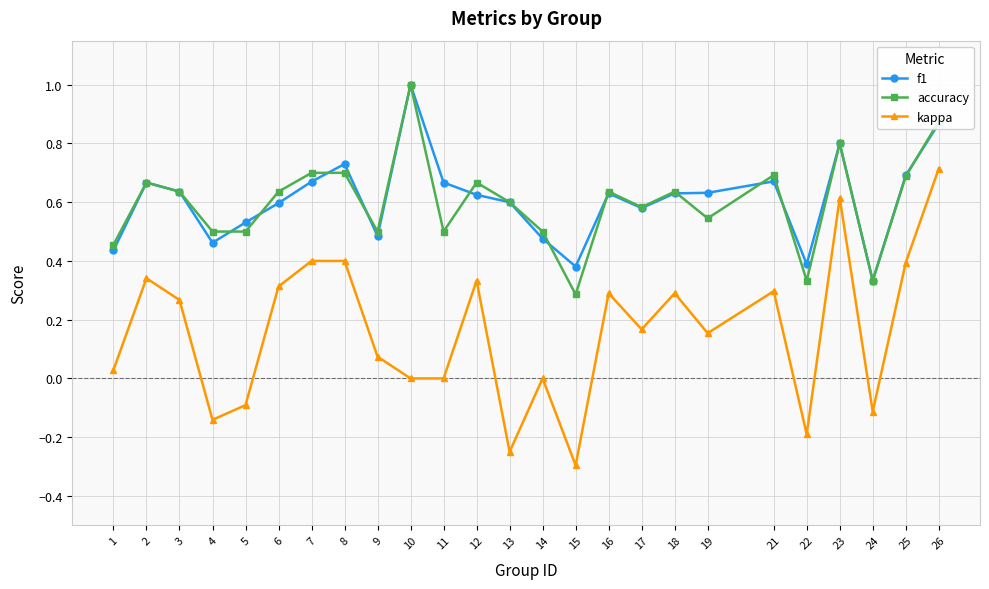

True or false: f1 has more than 2 points higher than both neighbors.

True